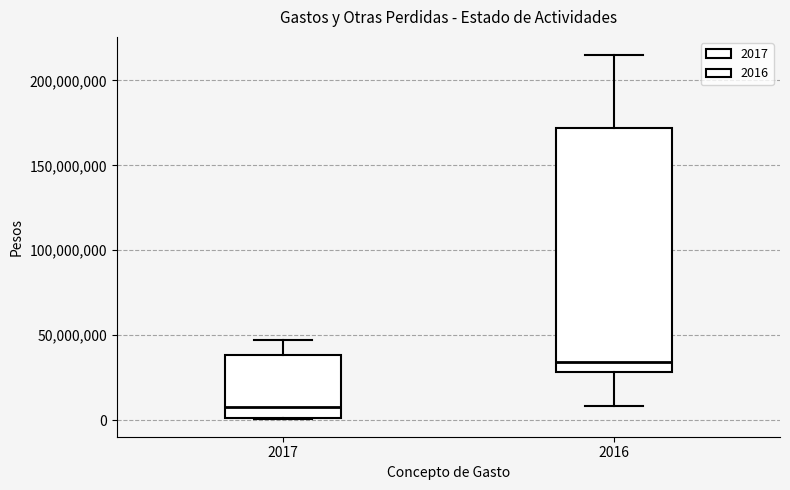

Reading left to right, read every box against the y-axis: the position of its median line, the range the box covers, and the ends of its whiskers. The values are not printed on the chart, so give them approximately, as read against the axis.

2017: median 5000000, box 0 to 40000000, whiskers 0 to 45000000
2016: median 35000000, box 30000000 to 170000000, whiskers 10000000 to 215000000